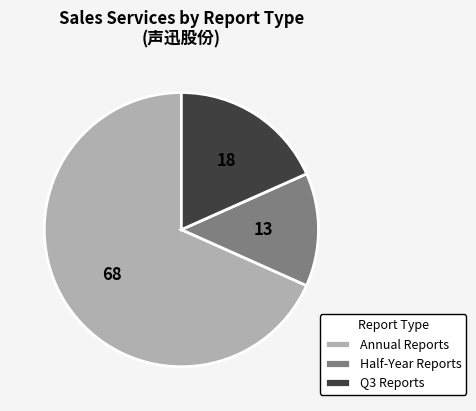

Is the sum of Half-Year Reports and Q3 Reports greater than half?

No